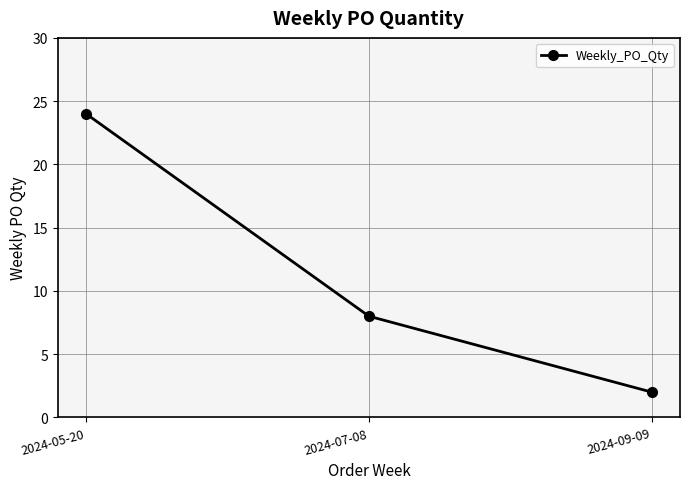

What is the maximum value shown in the chart?

24